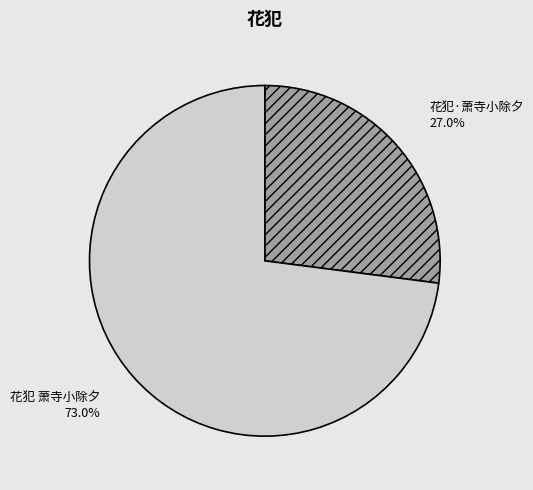

Is there any slice that represents more than half of the pie?

Yes